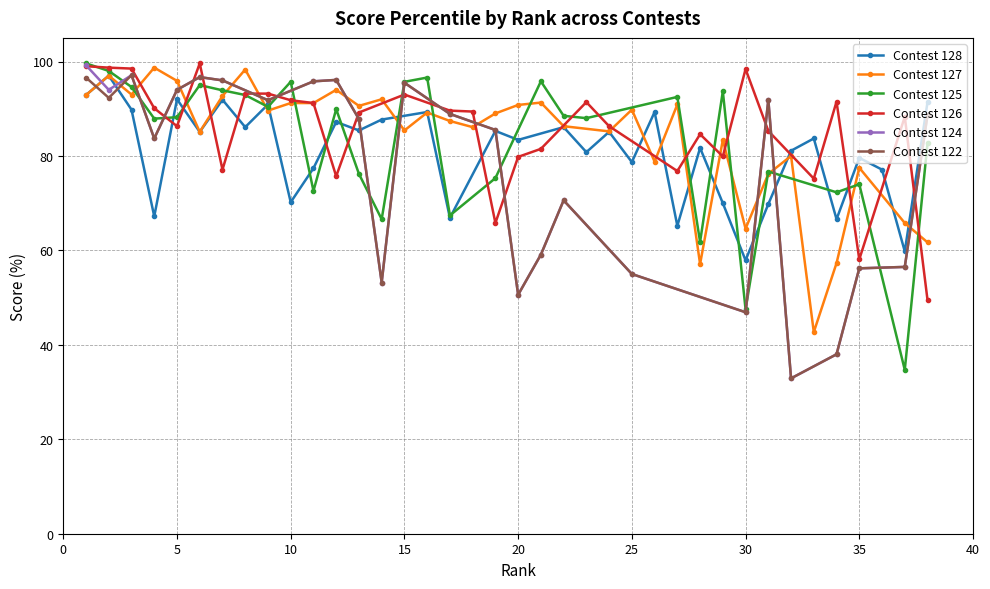

What is the maximum value shown in the chart?

99.6